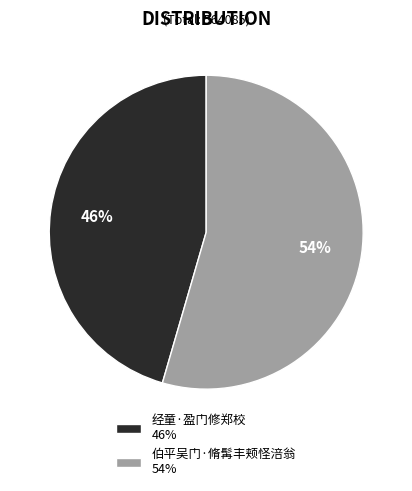

Count the number of slices in the pie.

2